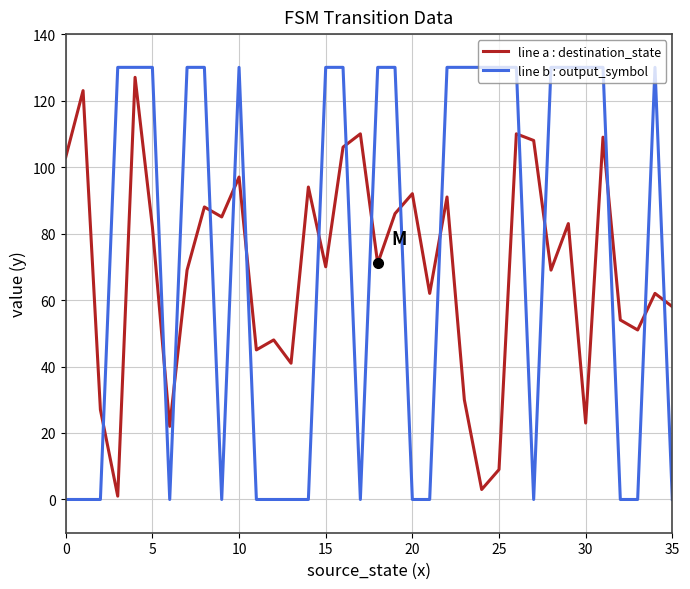

After their last crossing, which series has the higher values: line a : destination_state or line b : output_symbol?

line a : destination_state